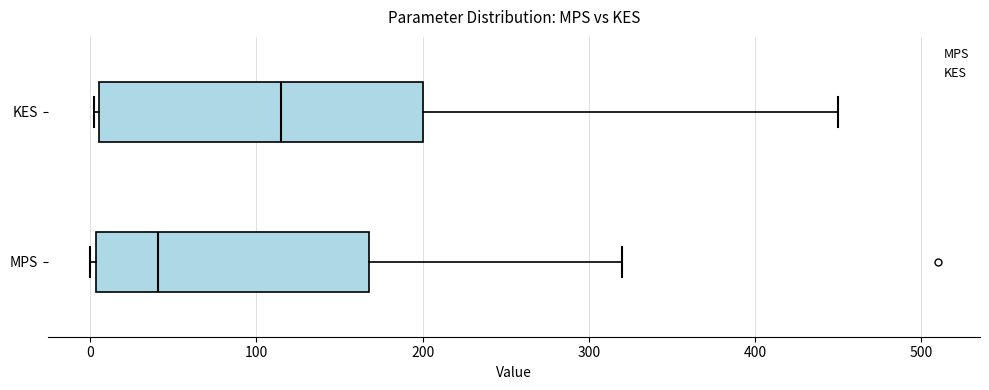

Reading bottom to top, transcribe this box plot: for each box, give where its median line is, the range the box spans, and where its two whiskers end, as read against the x-axis. The values are not printed on the chart, so give them approximately, as read against the axis.

MPS: median 40, box 0 to 170, whiskers 0 (just left of the box's left edge) to 320
KES: median 120, box 10 to 200, whiskers 0 to 450